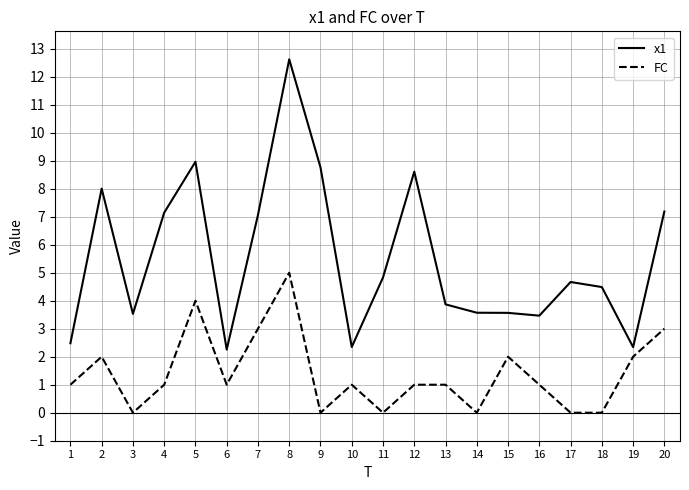

At which category does the chart reach its peak across all series?

8